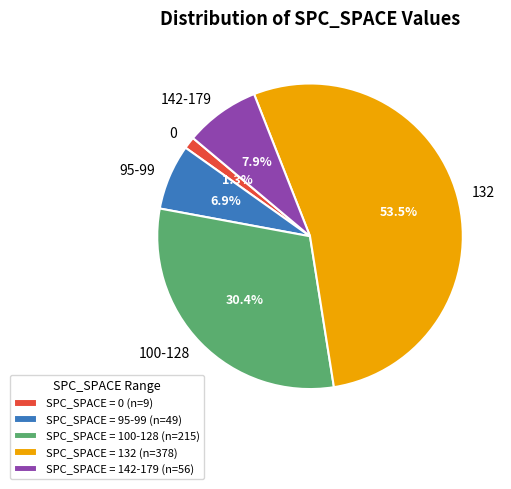

Which has a higher value, 0 or 95-99?

95-99